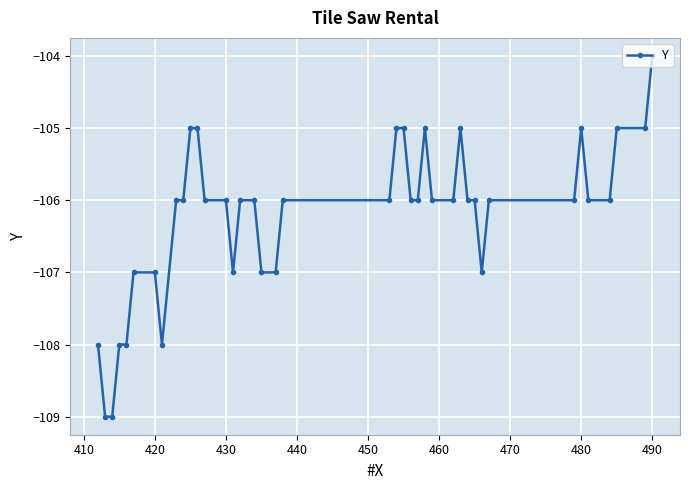

What is the sum of all values?

-4249